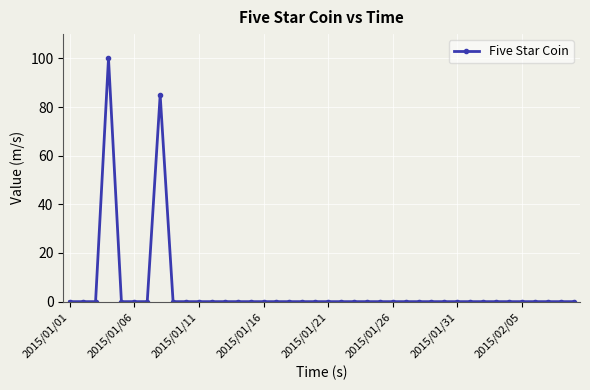

What is the greatest value displayed?

100